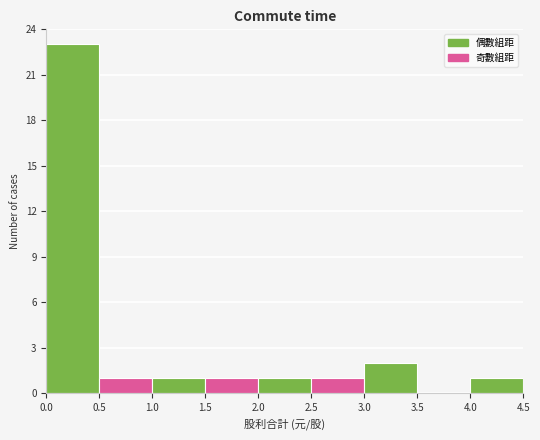

Reading left to right, list every bar in this chart as the range it spans on the x-axis followed by its height. The values are not printed on the chart, so give them approximately, as read against the axis.

0.0 to 0.5: 23
0.5 to 1.0: 1
1.0 to 1.5: 1
1.5 to 2.0: 1
2.0 to 2.5: 1
2.5 to 3.0: 1
3.0 to 3.5: 2
3.5 to 4.0: 0
4.0 to 4.5: 1